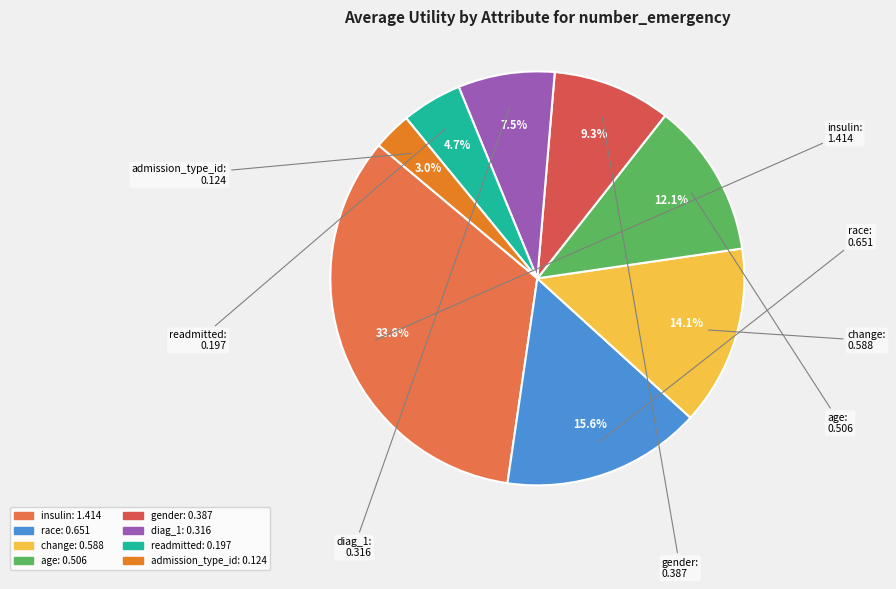

What percentage do diag_1 and change together represent?

21.6%